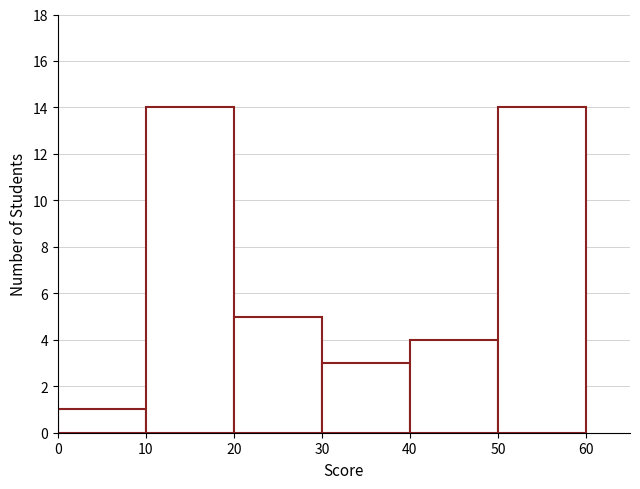

Reading left to right, transcribe this chart: for each bar, give the range it covers on the x-axis and its height. The values are not printed on the chart, so give them approximately, as read against the axis.

0 to 10: 1
10 to 20: 14
20 to 30: 5
30 to 40: 3
40 to 50: 4
50 to 60: 14